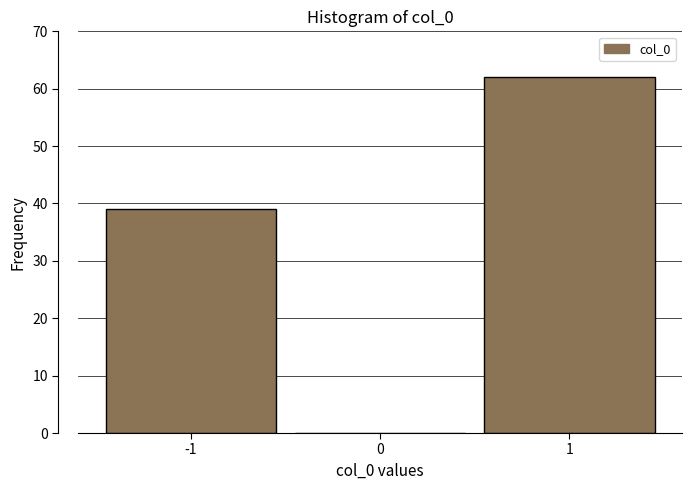

Reading left to right, list all the values displayed in this chart.

-1=39	0=0	1=62